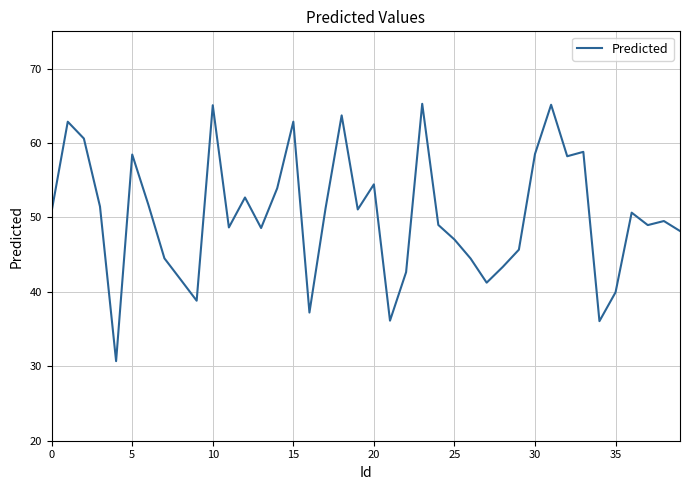

What is the smallest value displayed?

30.7